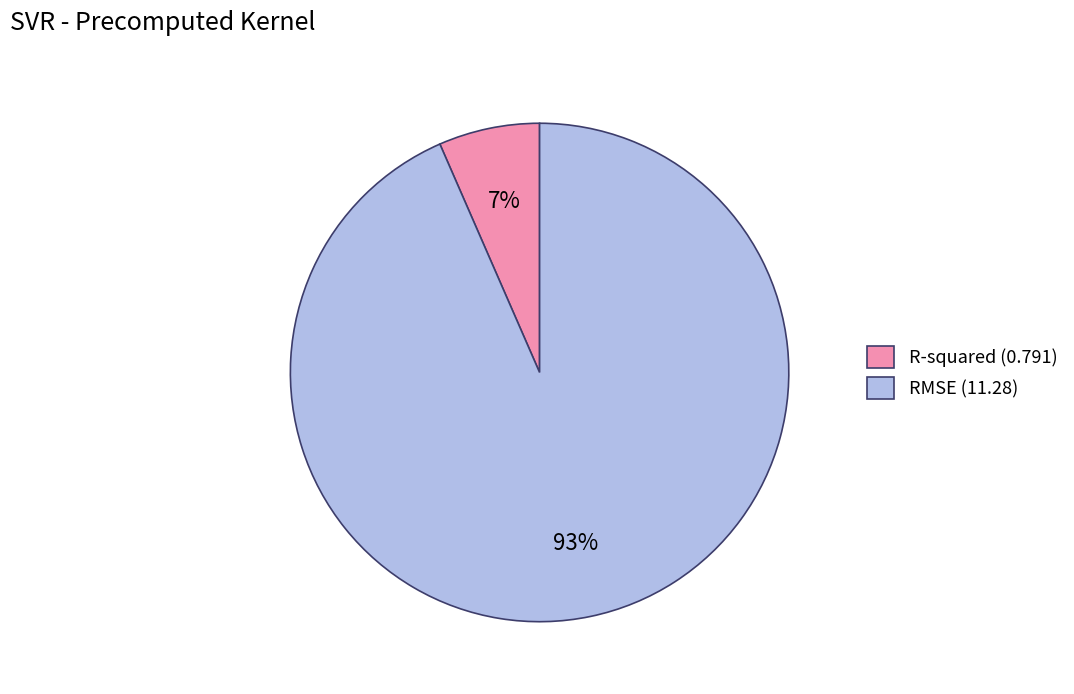

Which slice is the largest?

RMSE